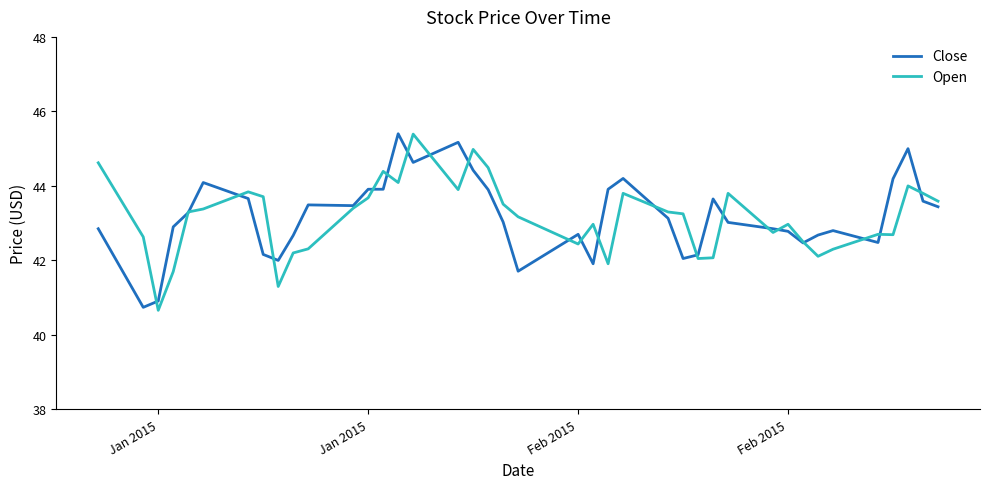

In Open, how many points are lower than both neighbors (excluding endpoints)?

10